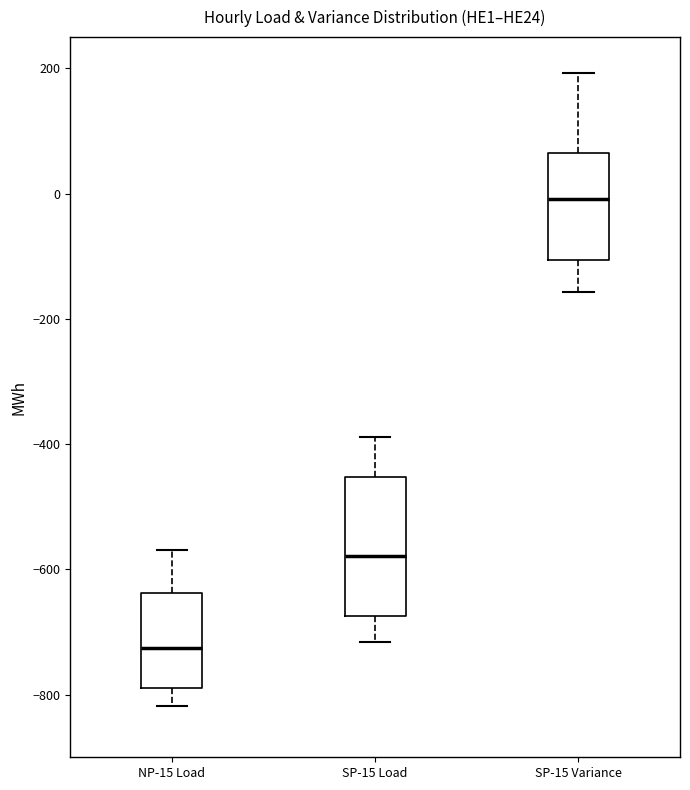

Reading left to right, transcribe this box plot: for each box, give where its median line is, the range the box spans, and where its two whiskers end, as read against the y-axis. The values are not printed on the chart, so give them approximately, as read against the axis.

NP-15 Load: median -720, box -780 to -640, whiskers -820 to -560
SP-15 Load: median -580, box -680 to -460, whiskers -720 to -380
SP-15 Variance: median 0, box -100 to 60, whiskers -160 to 200